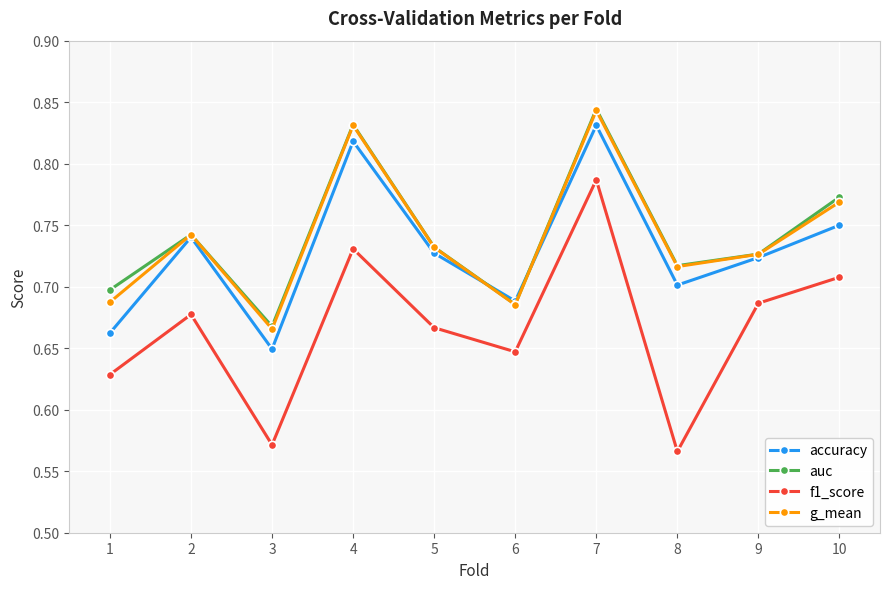

What is the difference between the maximum and second lowest values in the g_mean series?

0.2